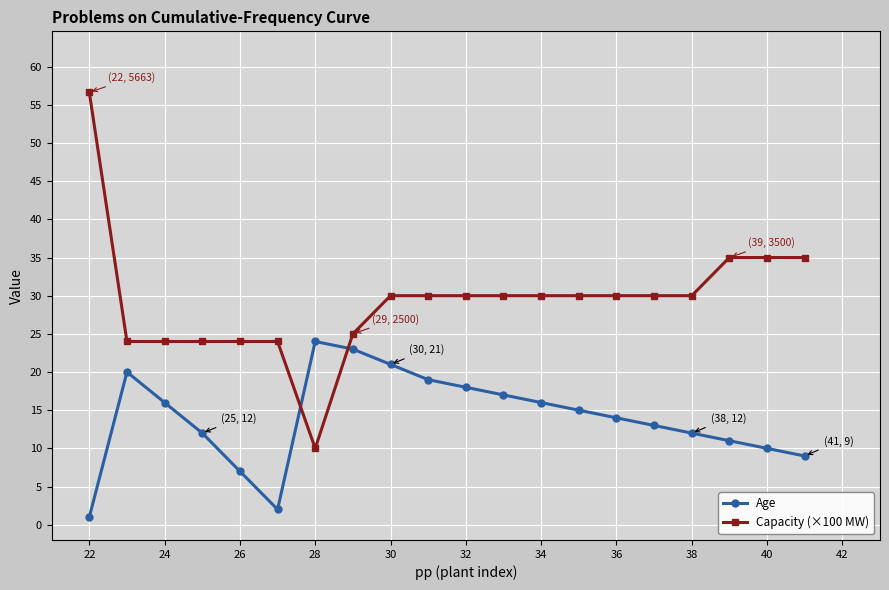

Which series has the largest total across all categories?

Capacity (×100 MW)